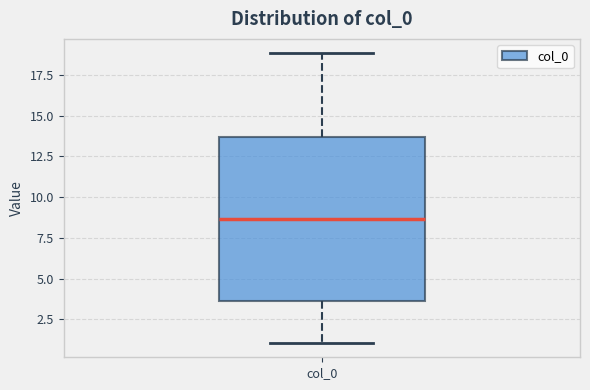

Read this box plot against the y-axis: the position of the median line, the range covered by the box, and the ends of both whiskers. The values are not printed on the chart, so give them approximately, as read against the axis.

median 8.5, box 3.5 to 13.5, whiskers 1.0 to 19.0